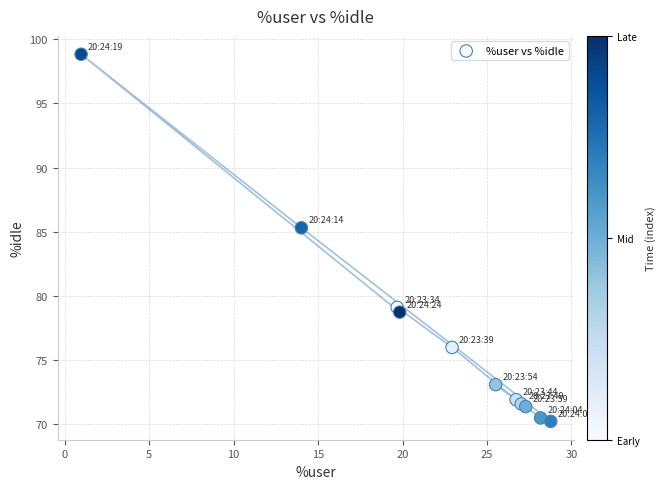

What Y value in the scatter plot is closest to 84?

85.3